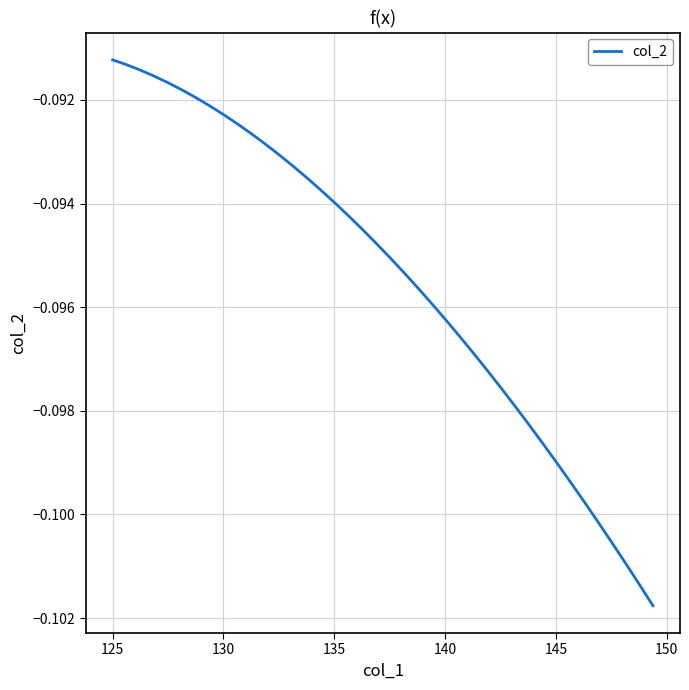

How many lines are shown in the chart?

1